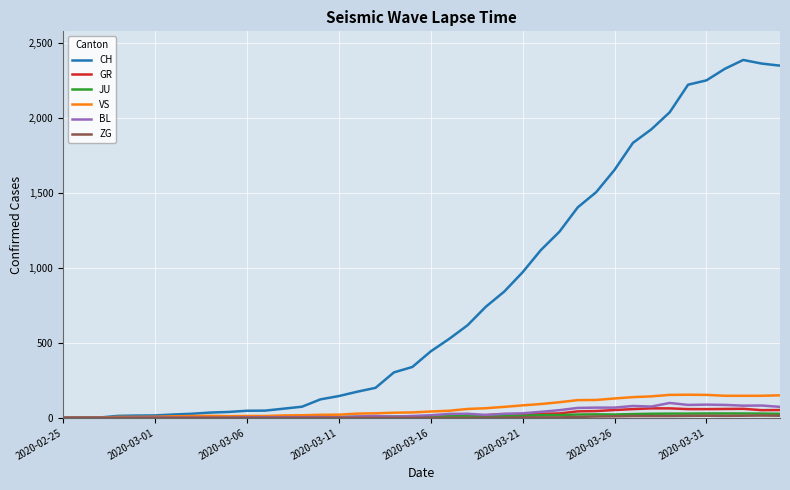

Which series has the largest range (max minus min)?

CH